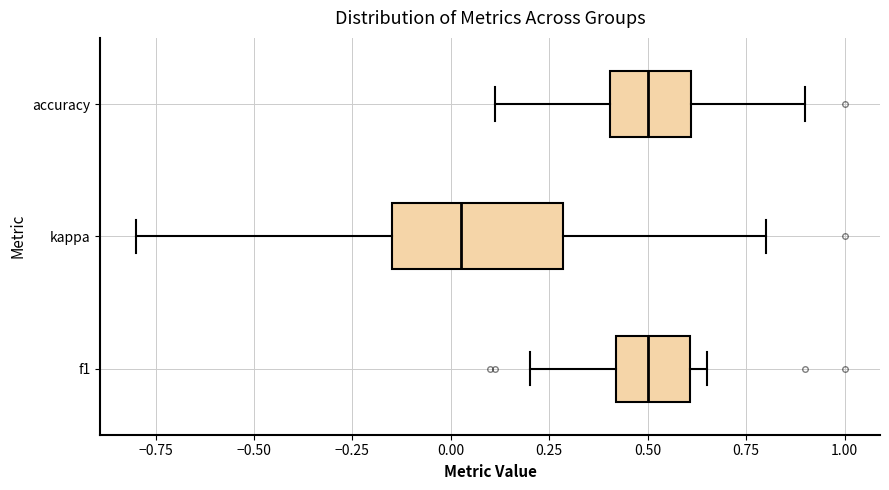

Which box's median line is the furthest to the left?

kappa